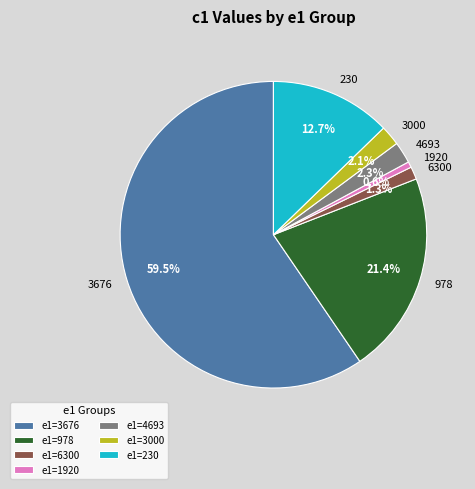

Which has a higher value, 230 or 978?

978